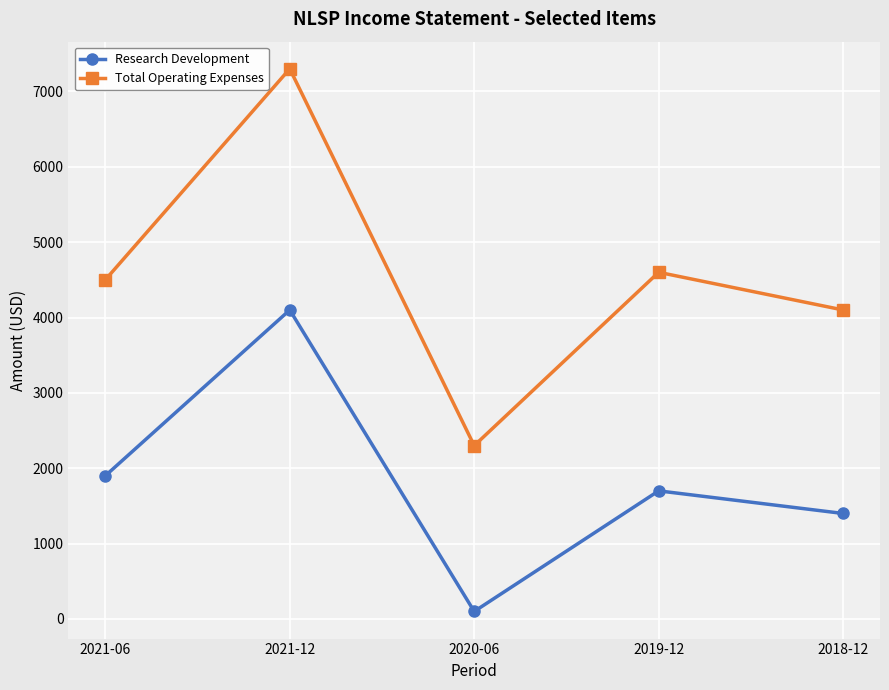

At 2021-06, list the series in order from largest to smallest.

Total Operating Expenses, Research Development